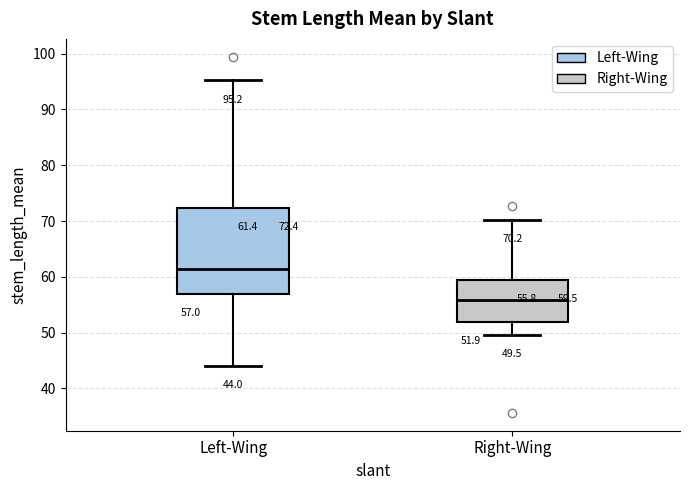

Which box's median line is the lowest?

Right-Wing